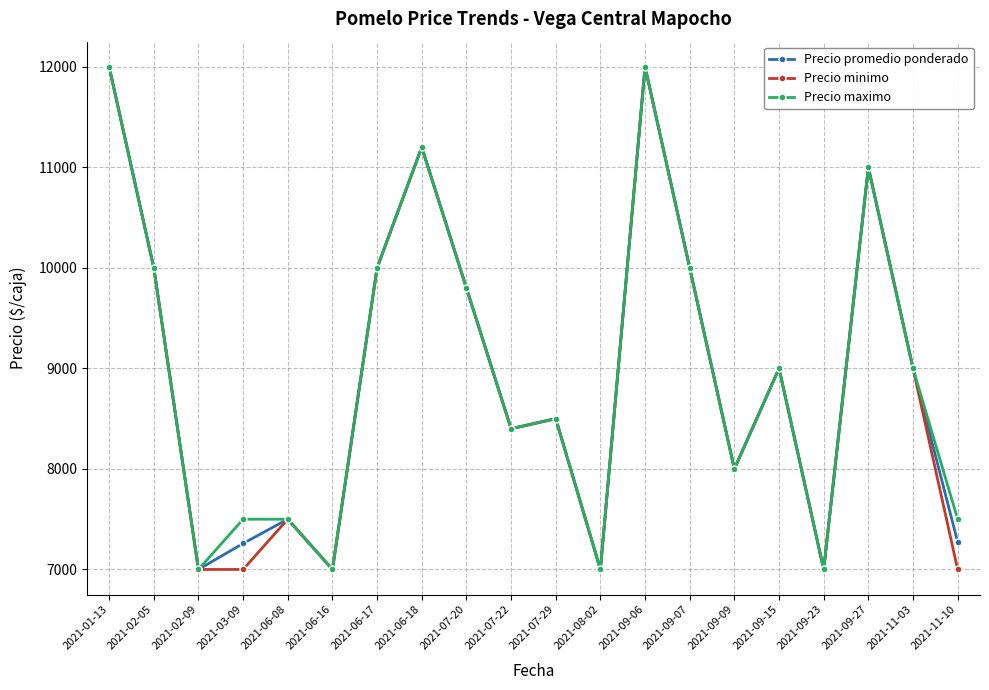

Count the number of data series in this chart.

3